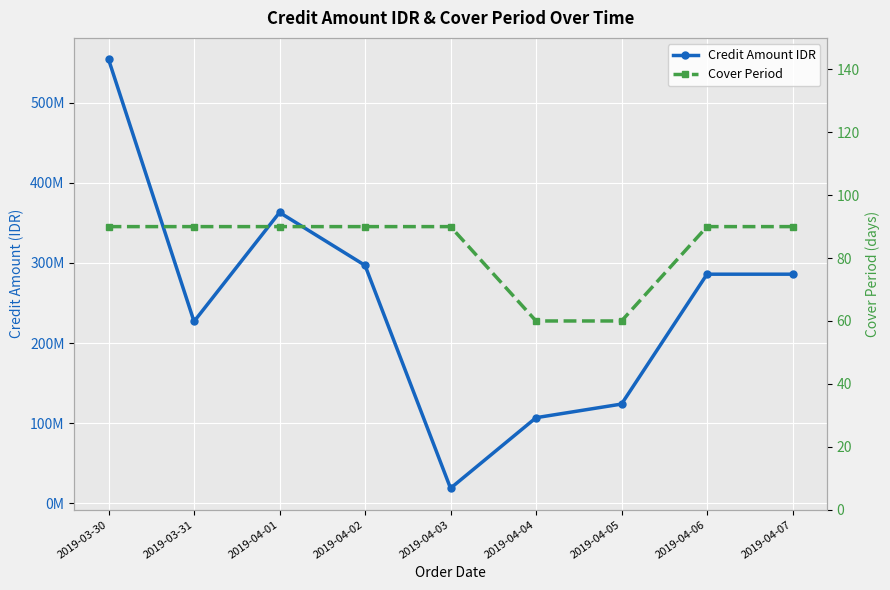

The value of Cover Period at 2019-03-30 is 156. True or false?

False